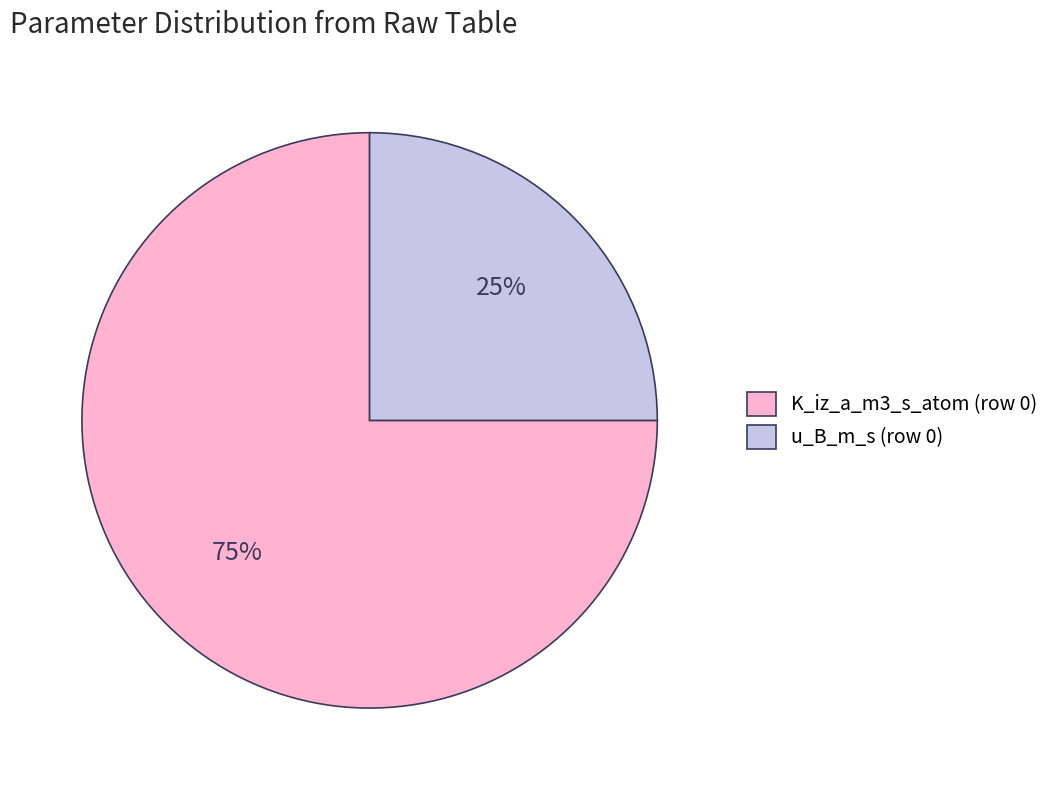

To the nearest percent, what is the average slice percentage?

50%